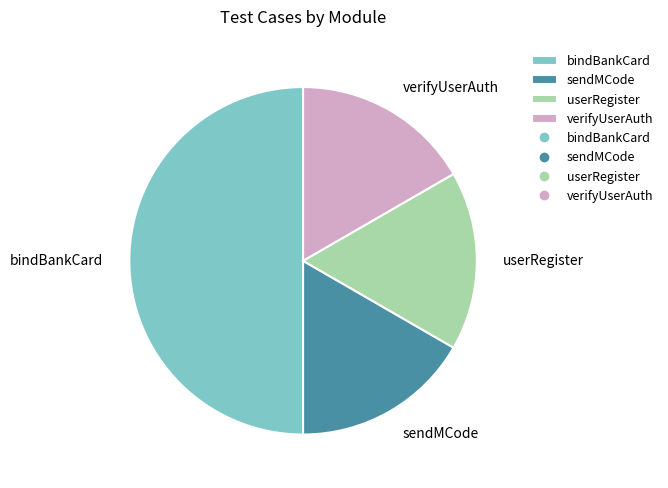

Count the number of slices in the pie.

4